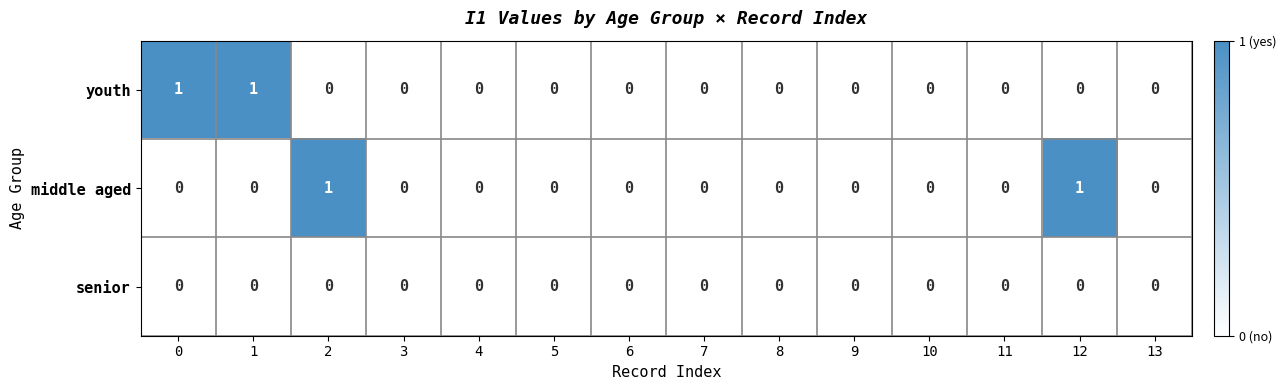

Is the value of youth at 3 greater than the value of middle aged at 2?

No